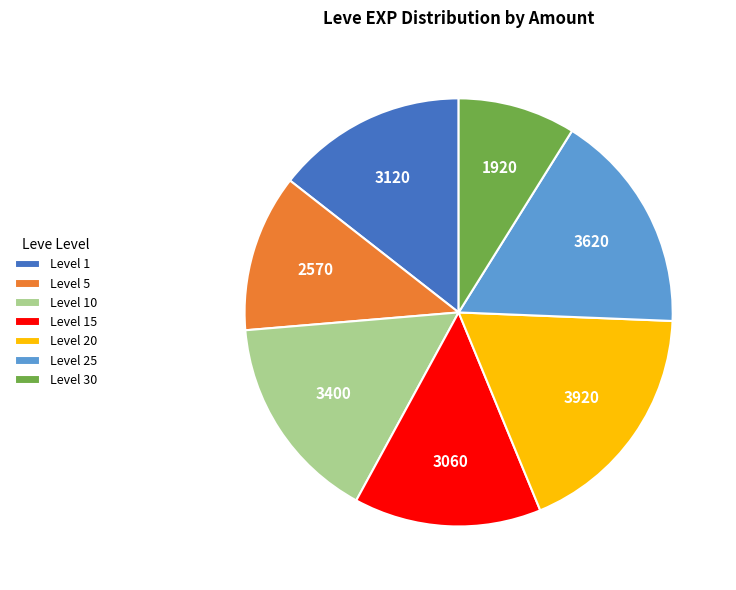

Which category has the biggest portion of the pie?

Level 20